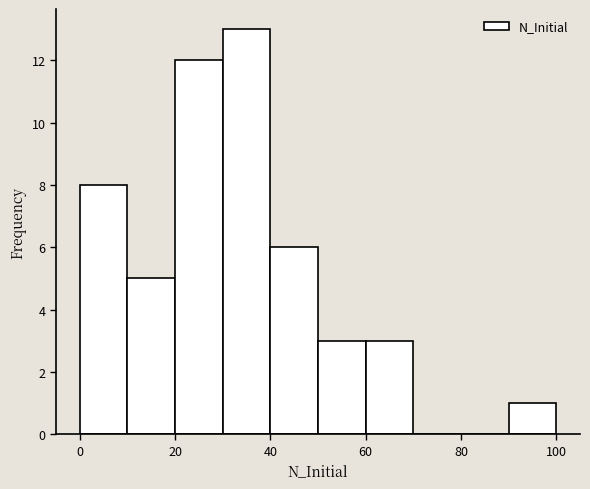

Reading left to right, transcribe this chart: for each bar, give the range it covers on the x-axis and its height. The values are not printed on the chart, so give them approximately, as read against the axis.

0 to 10: 8
10 to 20: 5
20 to 30: 12
30 to 40: 13
40 to 50: 6
50 to 60: 3
60 to 70: 3
70 to 80: 0
80 to 90: 0
90 to 100: 1